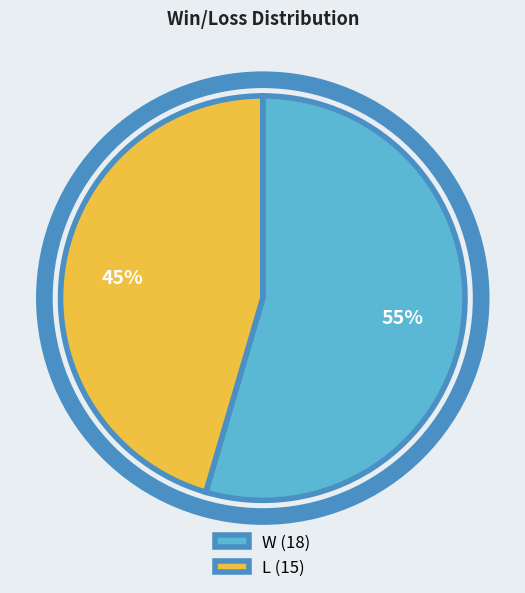

How many slices are in this pie chart?

2